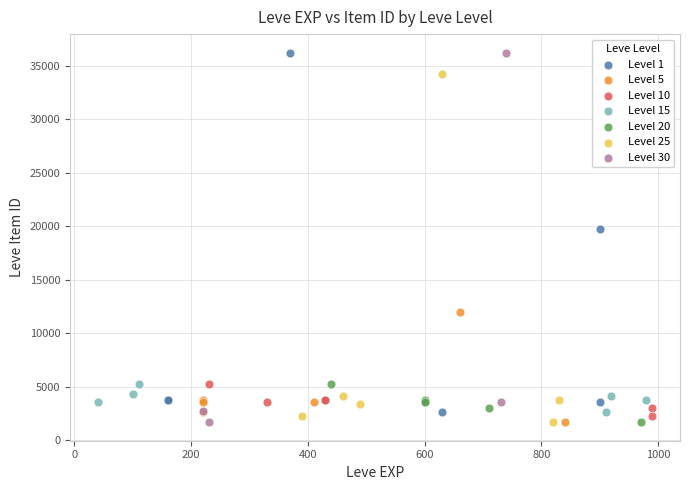

What are all the series names shown in the legend?

Level 1, Level 5, Level 10, Level 15, Level 20, Level 25, Level 30